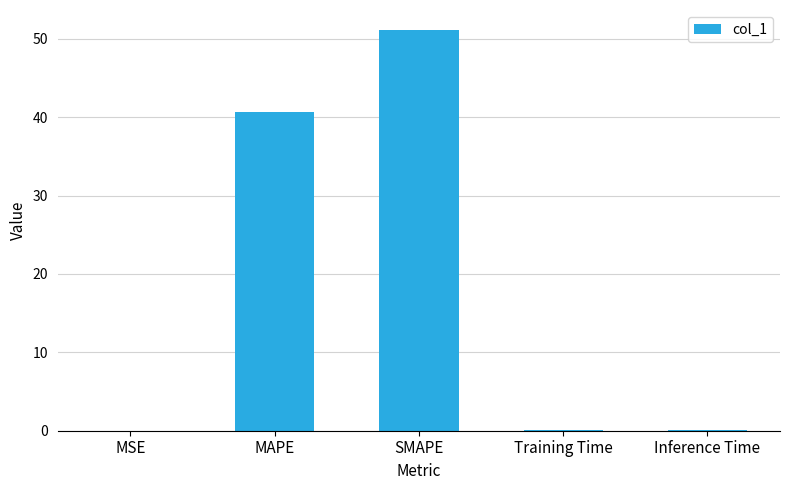

What is the sum of the values at Inference Time and MAPE?

40.8